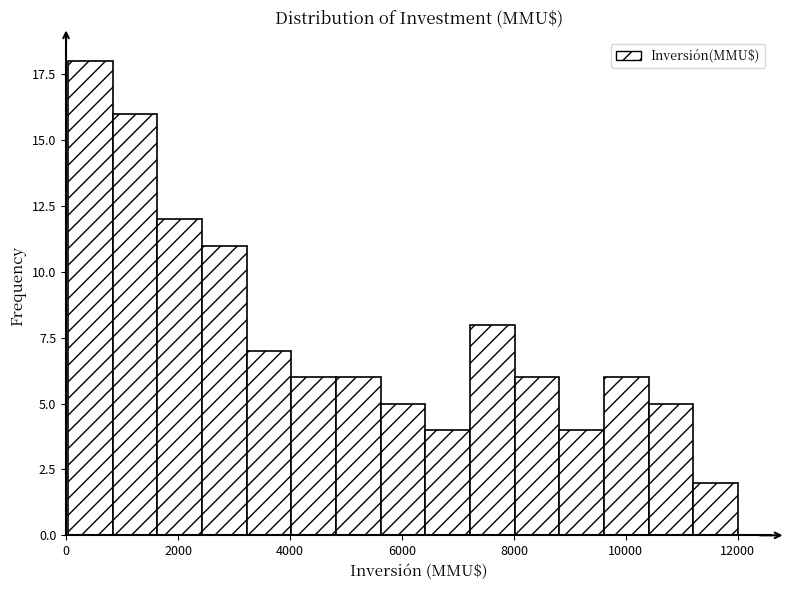

Around what value on the x-axis is the tallest bar? Give the approximate position of its centre, as read against the axis.

400